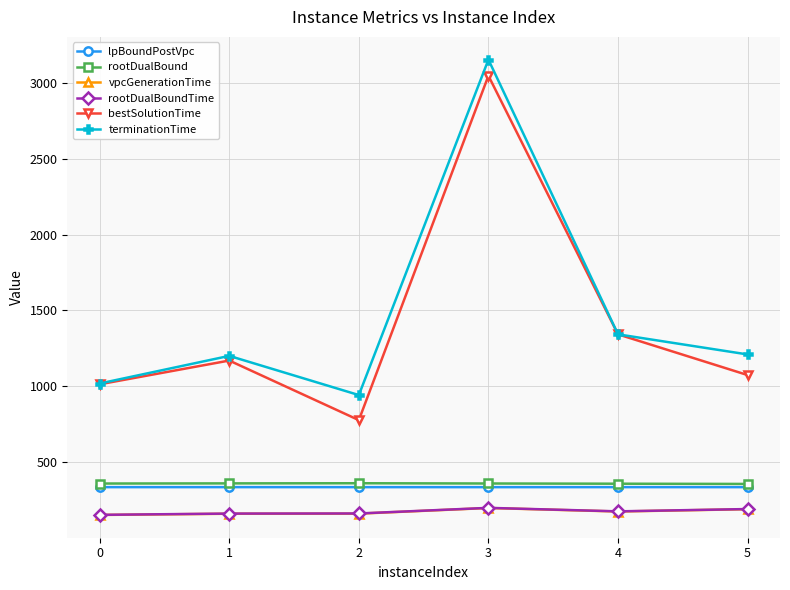

At how many categories does at least one series exceed 313?

6